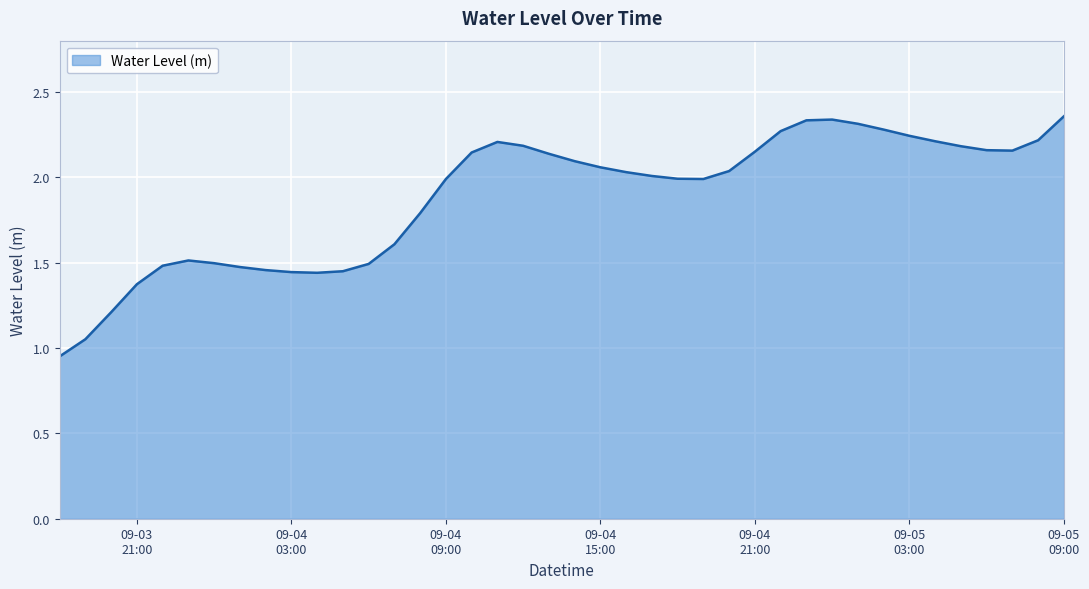

How many lines are shown in the chart?

1